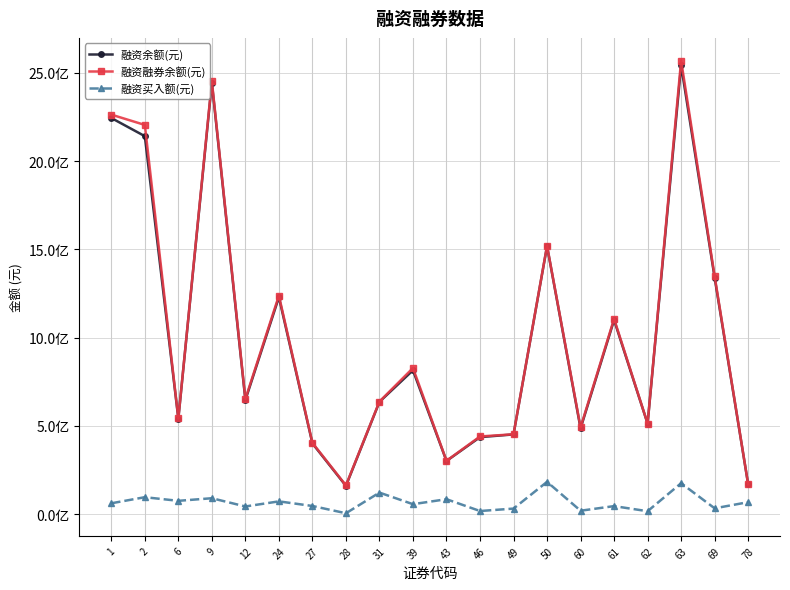

Does the chart have visible grid lines?

Yes